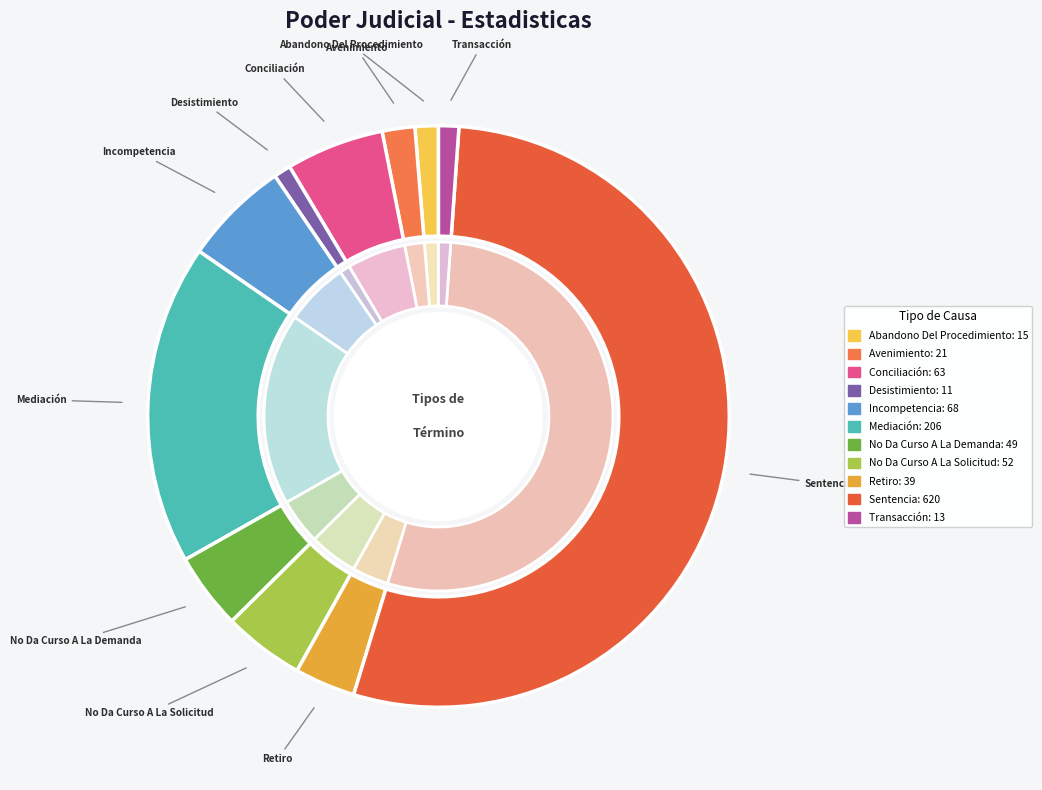

What is the majority slice?

Sentencia